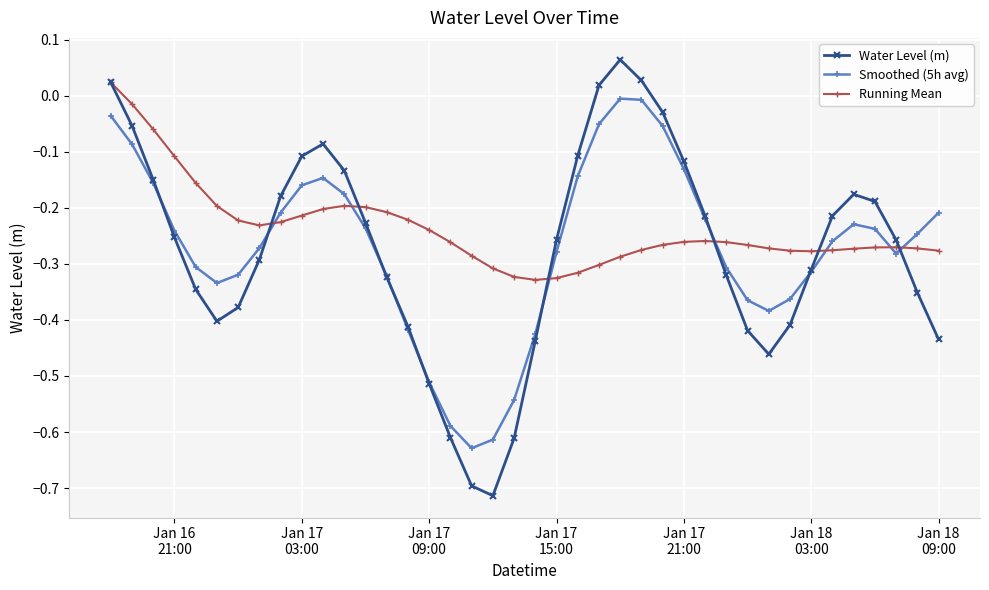

Which series has the largest range (max minus min)?

Water Level (m)